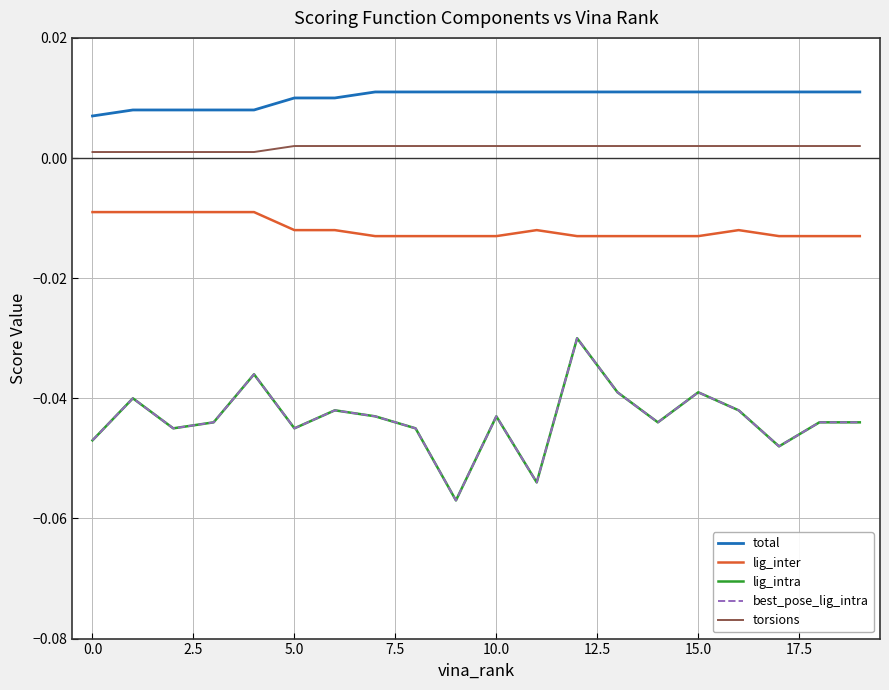

List the series in order of their peak value, highest first.

total, torsions, lig_inter, lig_intra, best_pose_lig_intra